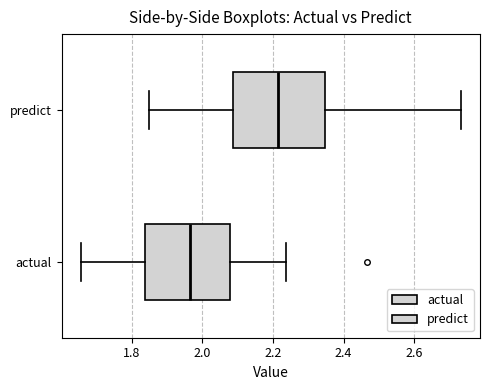

Reading bottom to top, transcribe this box plot: for each box, give where its median line is, the range the box spans, and where its two whiskers end, as read against the x-axis. The values are not printed on the chart, so give them approximately, as read against the axis.

actual: median 1.96, box 1.84 to 2.08, whiskers 1.66 to 2.24
predict: median 2.22, box 2.08 to 2.34, whiskers 1.84 to 2.74